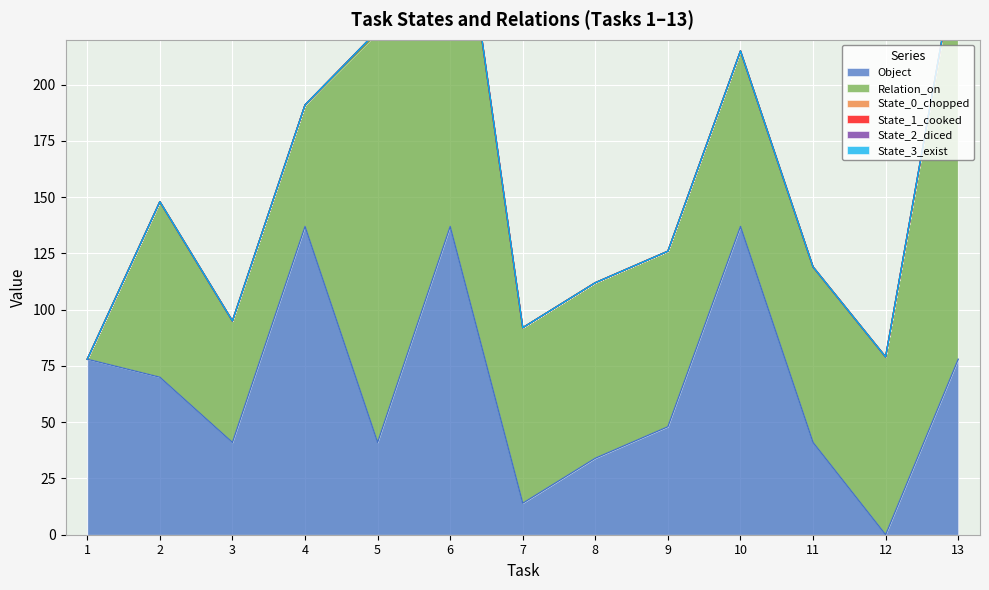

List the labels in order of State_1_cooked value, smallest first.

1, 2, 3, 4, 5, 6, 7, 8, 9, 10, 11, 12, 13